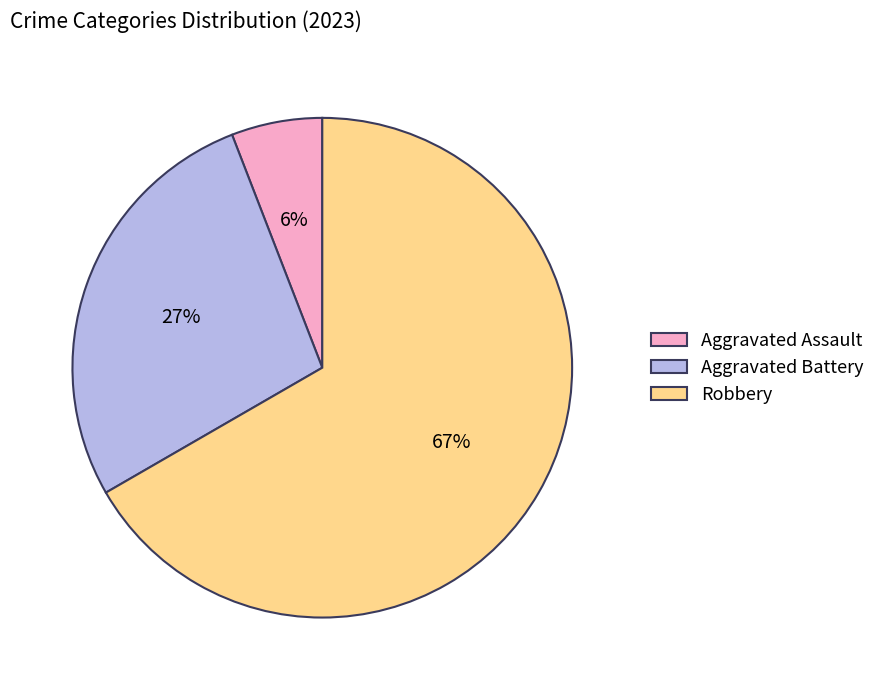

Approximately how many times larger is the value at Aggravated Battery compared to Robbery?

0.4